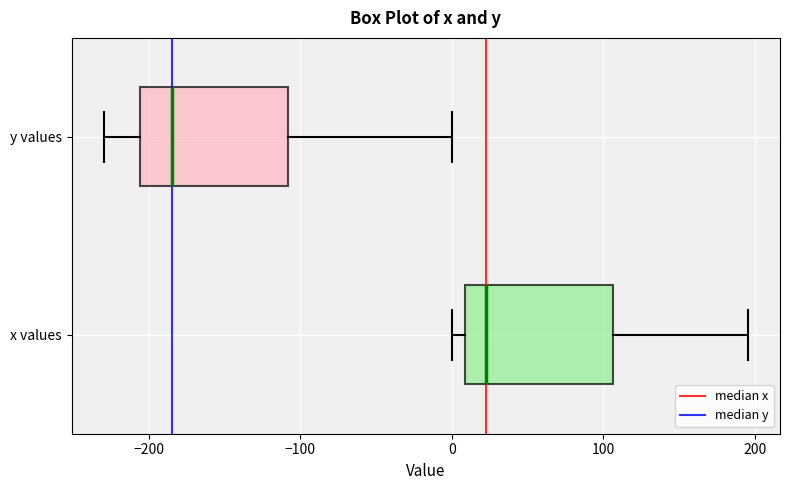

Reading bottom to top, read every box against the x-axis: the position of its median line, the range the box covers, and the ends of its whiskers. The values are not printed on the chart, so give them approximately, as read against the axis.

x values: median 20, box 10 to 110, whiskers 0 to 200
y values: median -180, box -210 to -110, whiskers -230 to 0